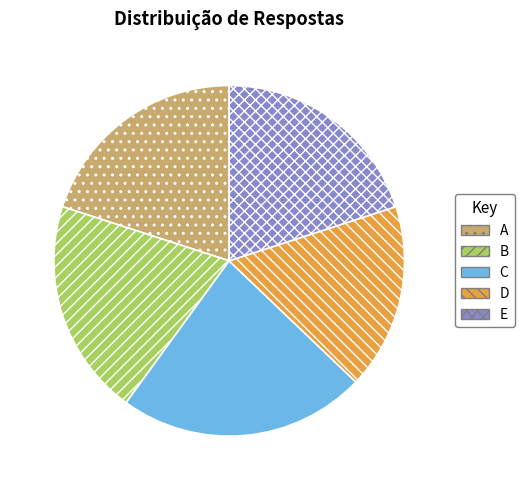

Combined, do D and B account for over 50%?

No